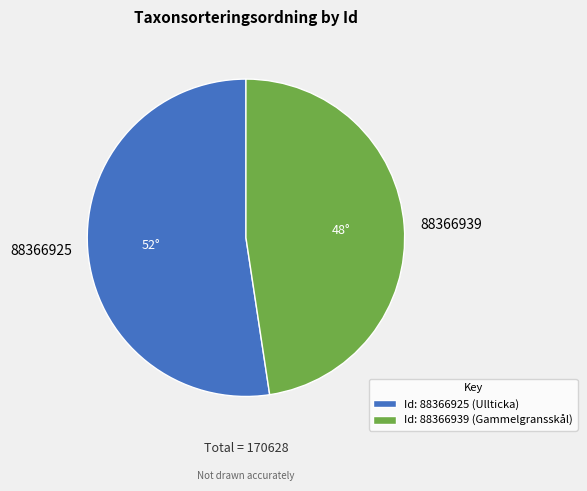

Is 88366939 the majority of the pie?

No